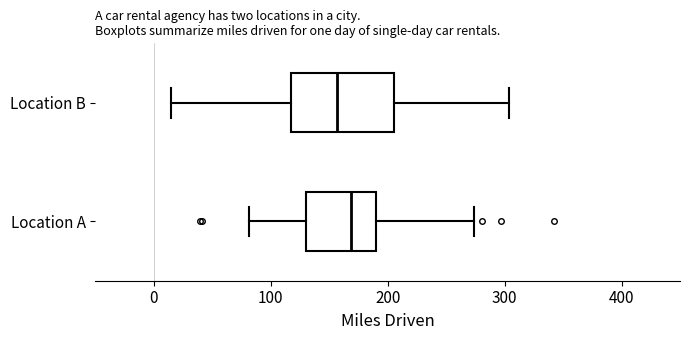

Where is the right edge of the box for Location A on the x-axis? The values are not printed on the chart, so give them approximately, as read against the axis.

190